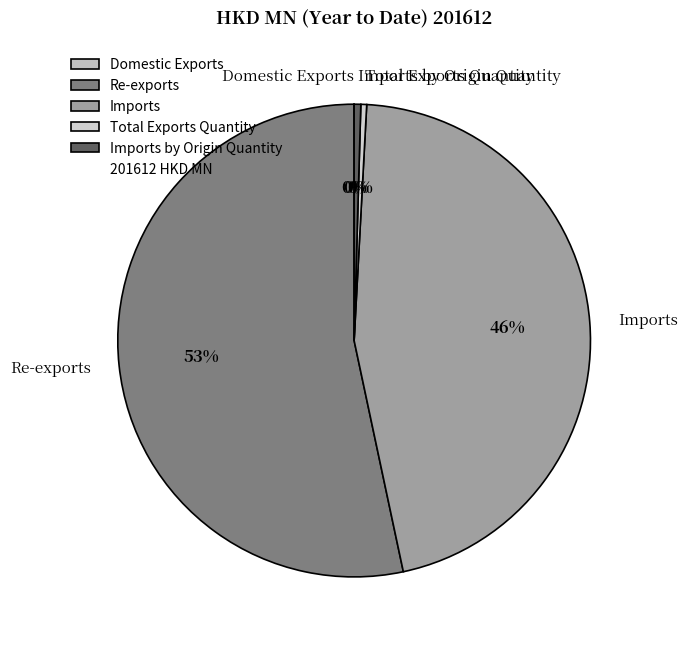

Which slice is the largest?

Re-exports